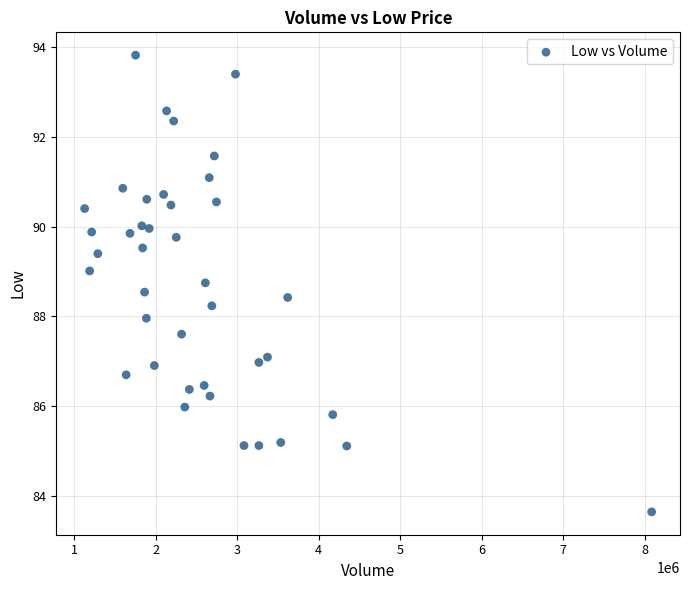

What is the range of X values (max minus min)?

6952085.0